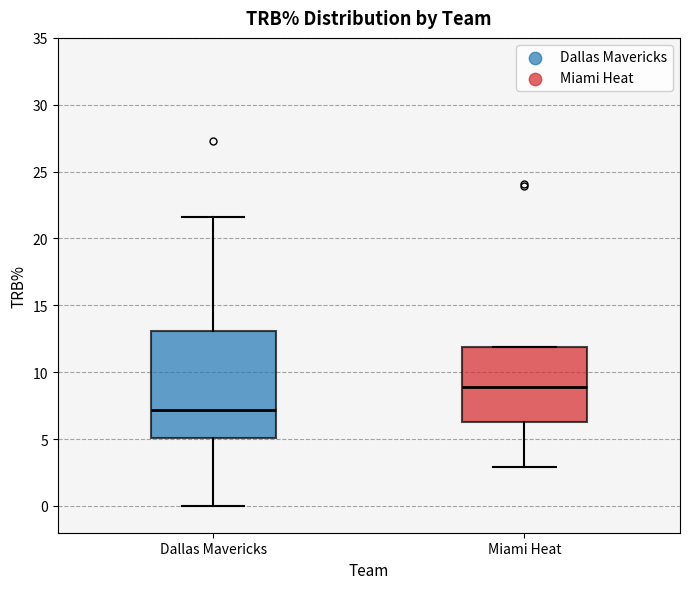

Where does the upper whisker of the box for Dallas Mavericks end on the y-axis? The values are not printed on the chart, so give them approximately, as read against the axis.

21.5